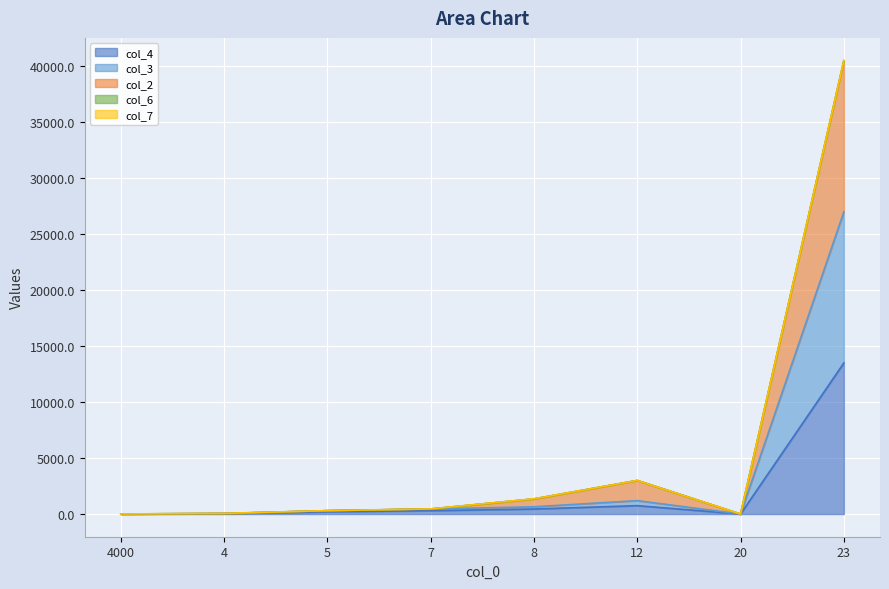

At which category is the sum across all series the highest?

23